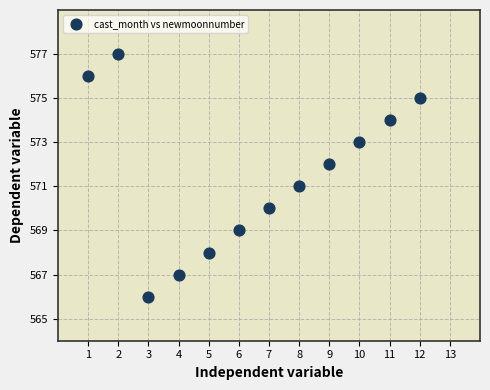

What is the average Y value?

572